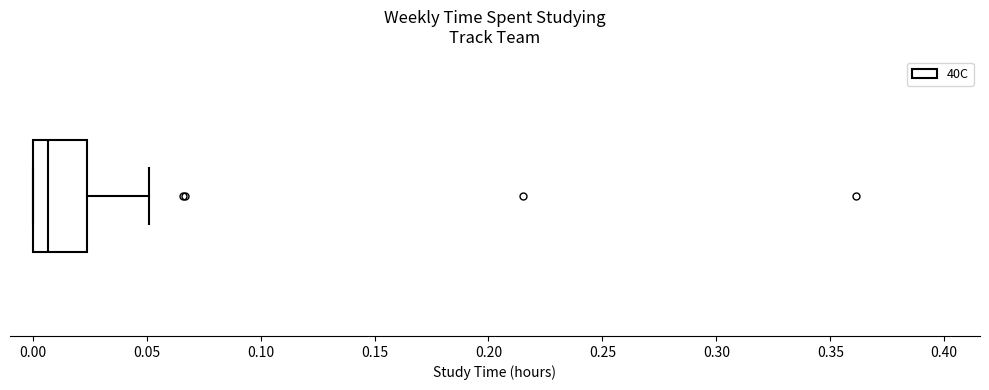

Transcribe this box plot: give where the median line is, the range the box spans, and where the two whiskers end, as read against the x-axis. The values are not printed on the chart, so give them approximately, as read against the axis.

median 0.005, box 0.000 to 0.025, whiskers 0.000 to 0.050